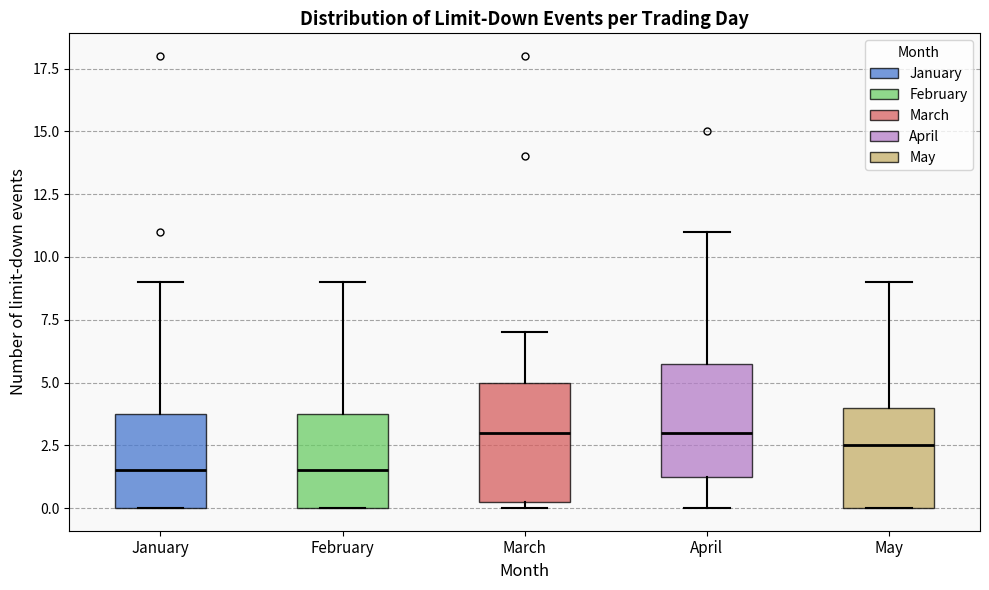

Reading left to right, read every box against the y-axis: the position of its median line, the range the box covers, and the ends of its whiskers. The values are not printed on the chart, so give them approximately, as read against the axis.

January: median 1.5, box 0.0 to 4.0, whiskers 0.0 to 9.0
February: median 1.5, box 0.0 to 4.0, whiskers 0.0 to 9.0
March: median 3.0, box 0.5 to 5.0, whiskers 0.0 to 7.0
April: median 3.0, box 1.5 to 6.0, whiskers 0.0 to 11.0
May: median 2.5, box 0.0 to 4.0, whiskers 0.0 to 9.0